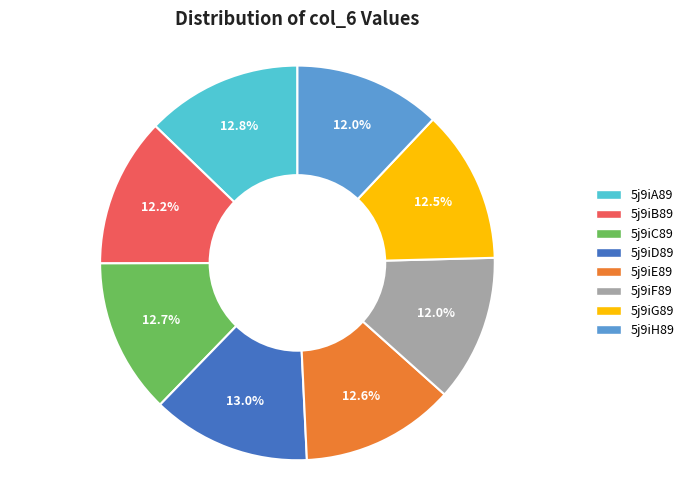

To the nearest percent, what percentage of the pie is 5j9iD89?

13%